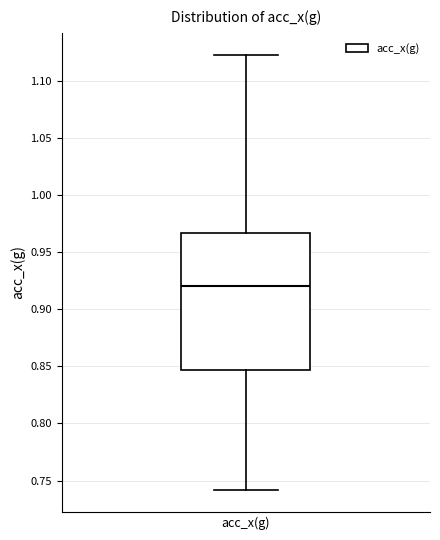

Read this box plot against the y-axis: the position of the median line, the range covered by the box, and the ends of both whiskers. The values are not printed on the chart, so give them approximately, as read against the axis.

median 0.920, box 0.845 to 0.965, whiskers 0.740 to 1.125